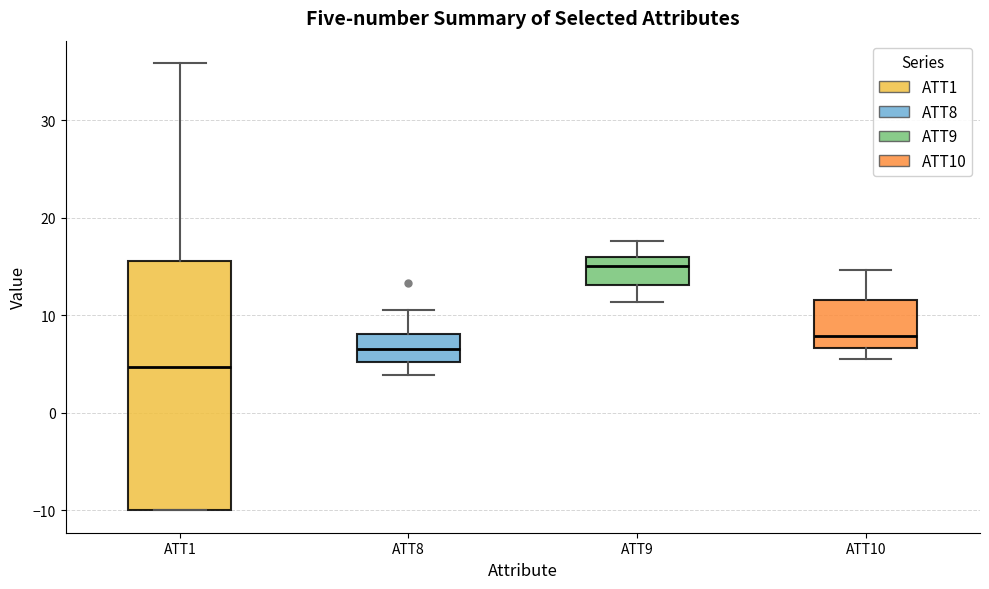

Which box has the lowest median line?

ATT1